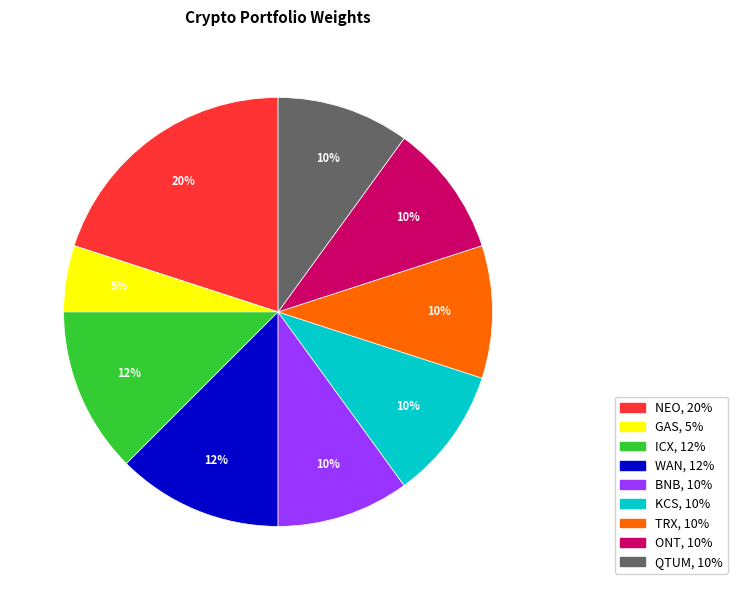

To the nearest percent, what percentage of the pie is QTUM?

10%